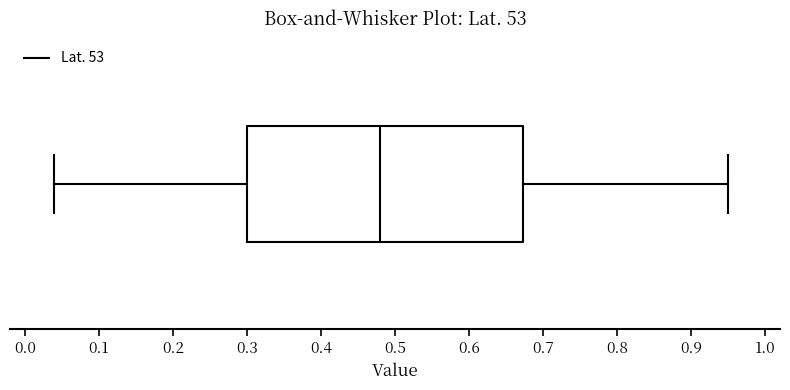

Transcribe this box plot: give where the median line is, the range the box spans, and where the two whiskers end, as read against the x-axis. The values are not printed on the chart, so give them approximately, as read against the axis.

median 0.48, box 0.30 to 0.67, whiskers 0.04 to 0.95